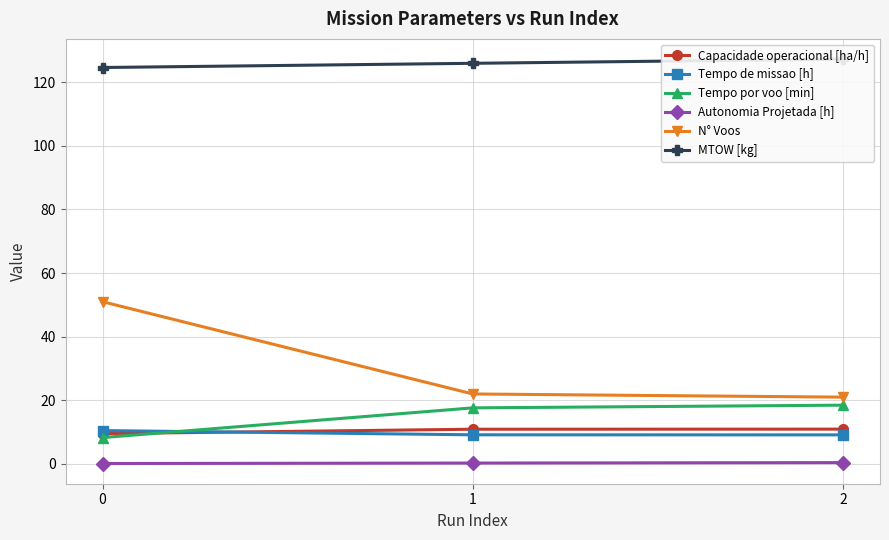

At how many categories does at least one series exceed 60?

3